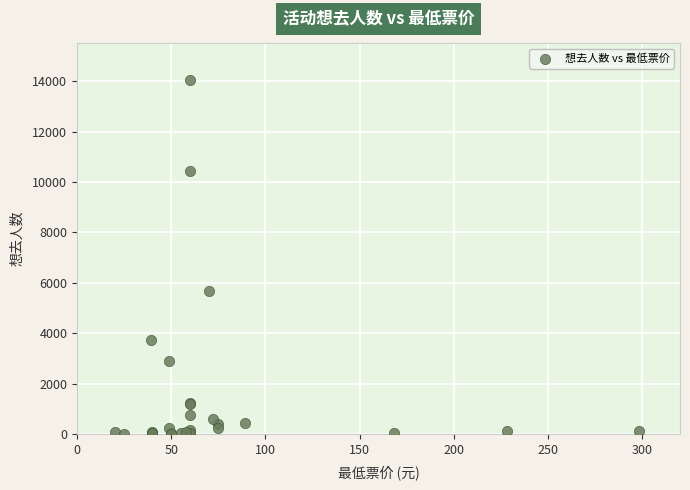

What Y value in the scatter plot is closest to 7029?

5656